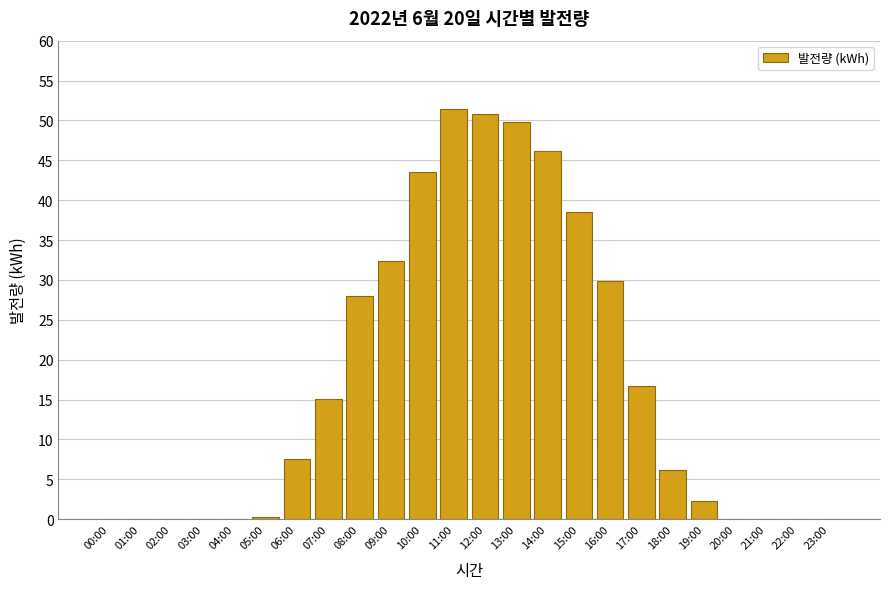

Reading left to right, list all the values displayed in this chart.

00:00=0.0	01:00=0.0	02:00=0.0	03:00=0.0	04:00=0.0	05:00=0.3	06:00=7.5	07:00=15.1	08:00=27.9	09:00=32.4	10:00=43.6	11:00=51.4	12:00=50.9	13:00=49.7	14:00=46.1	15:00=38.6	16:00=29.9	17:00=16.8	18:00=6.1	19:00=2.2	20:00=0.0	21:00=0.0	22:00=0.0	23:00=0.0